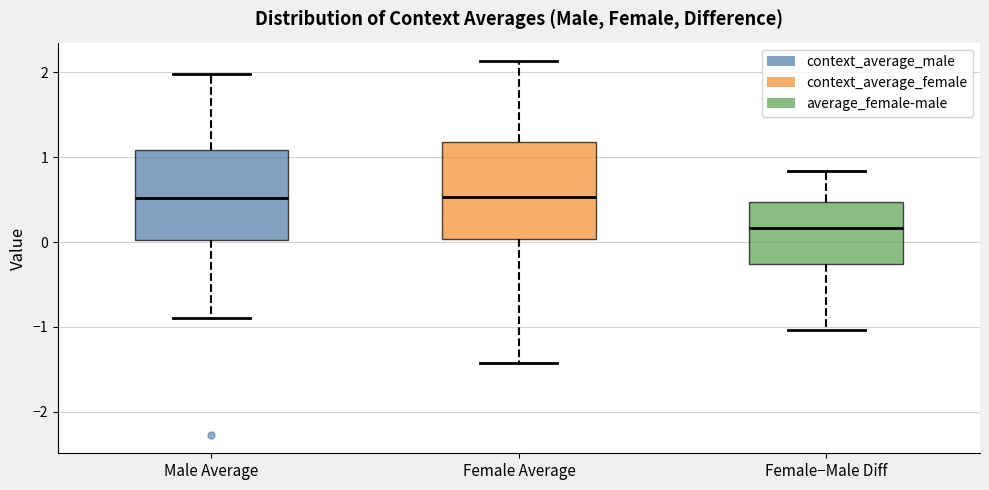

Where is the lower edge of the box for Female−Male Diff on the y-axis? The values are not printed on the chart, so give them approximately, as read against the axis.

-0.3